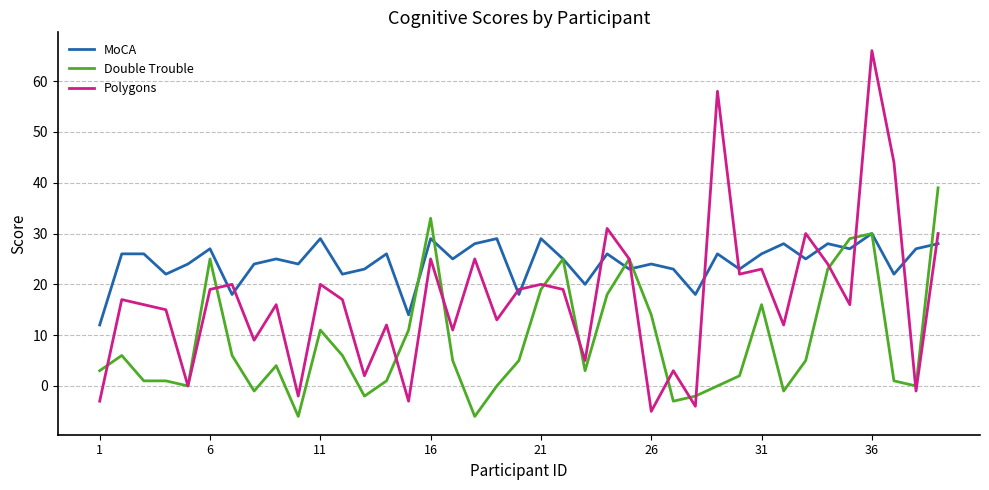

Which series has the largest total across all categories?

MoCA